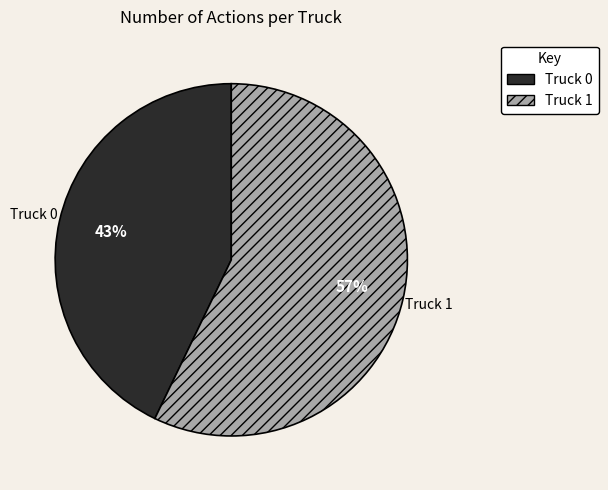

To the nearest percent, what is the average slice percentage?

50%